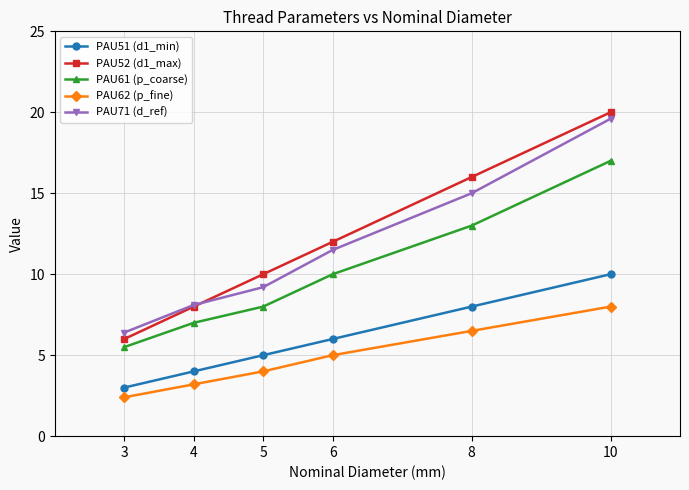

What is the difference between the PAU71 (d_ref) values at 3 and 8?

8.6